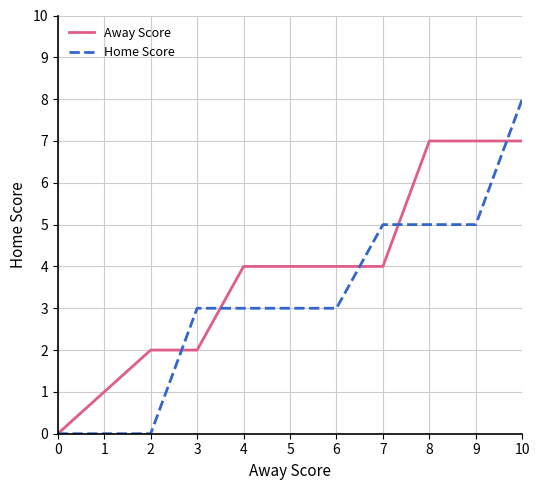

The Away Score series shows 2 at 8. True or false?

False